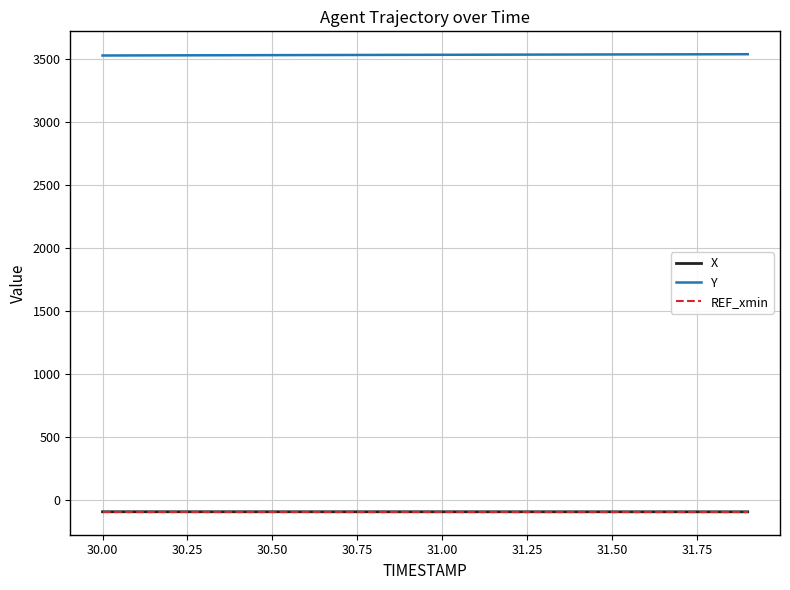

What is the smallest value displayed?

-92.3